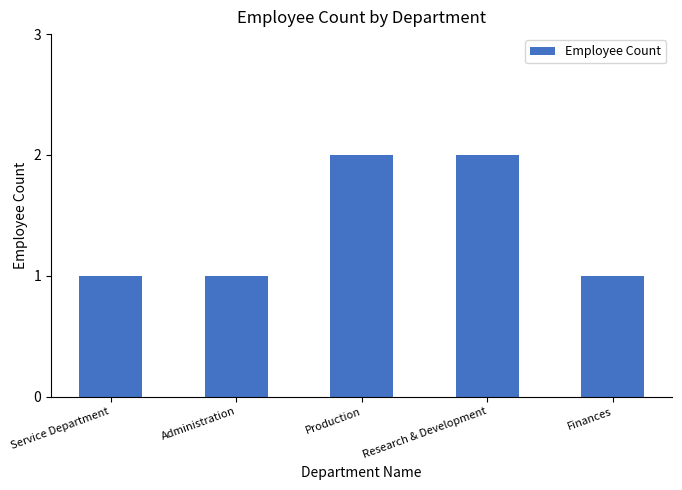

Is it true that the value at Service Department is 1?

True